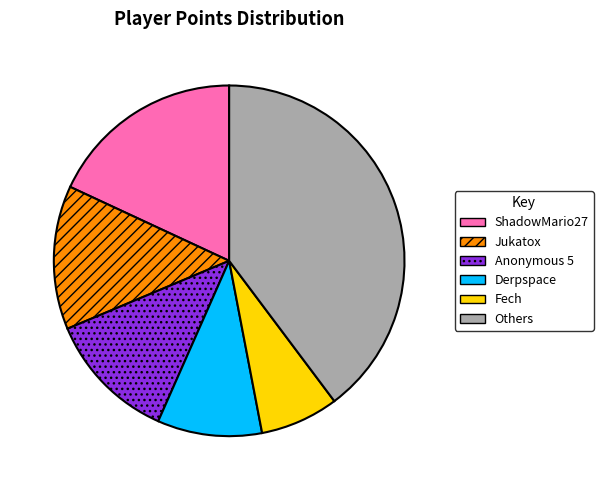

Does any single category account for the majority?

No